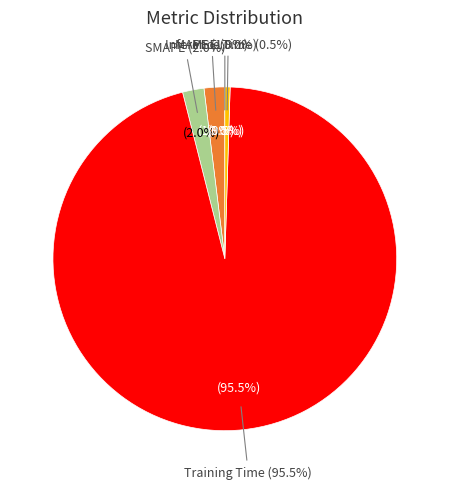

To the nearest percent, what is the difference between the largest and smallest slice percentages?

96%